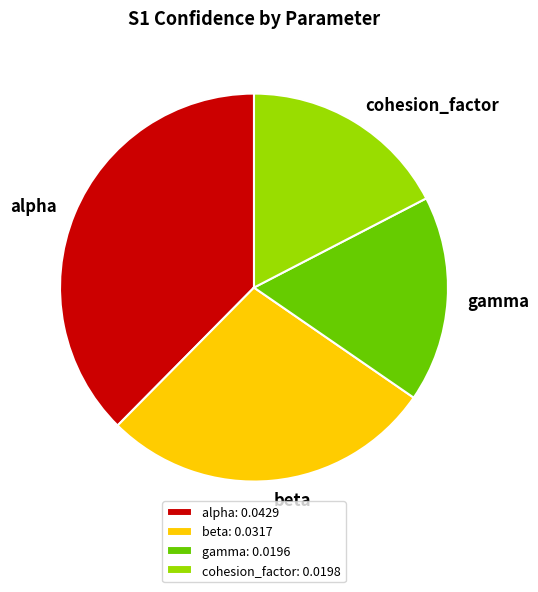

Does any single category account for the majority?

No